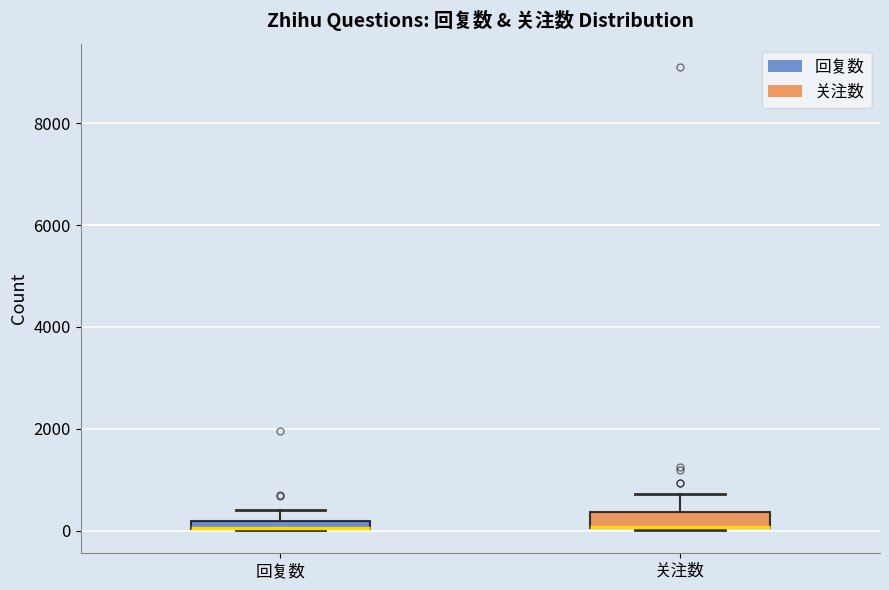

Where is the lower edge of the box for 回复数 on the y-axis? The values are not printed on the chart, so give them approximately, as read against the axis.

0